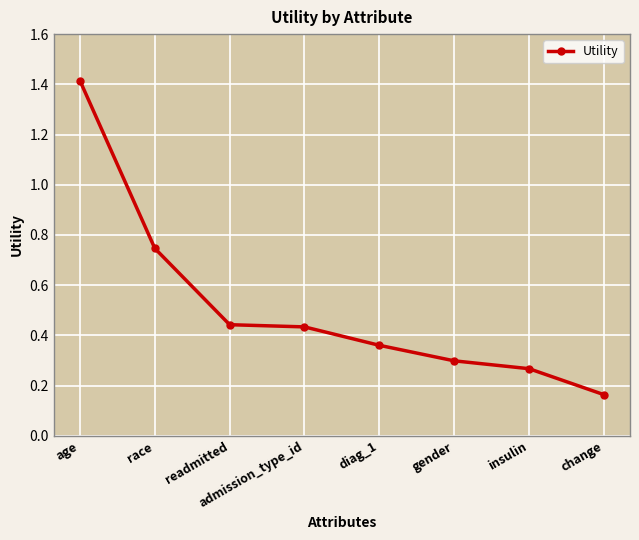

The chart shows a value of 2.0 at age. True or false?

False